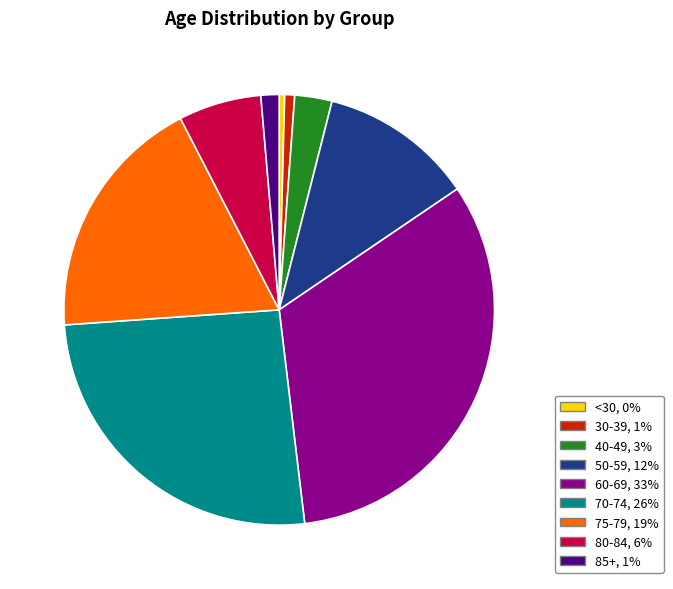

Is there a majority slice in this chart?

No